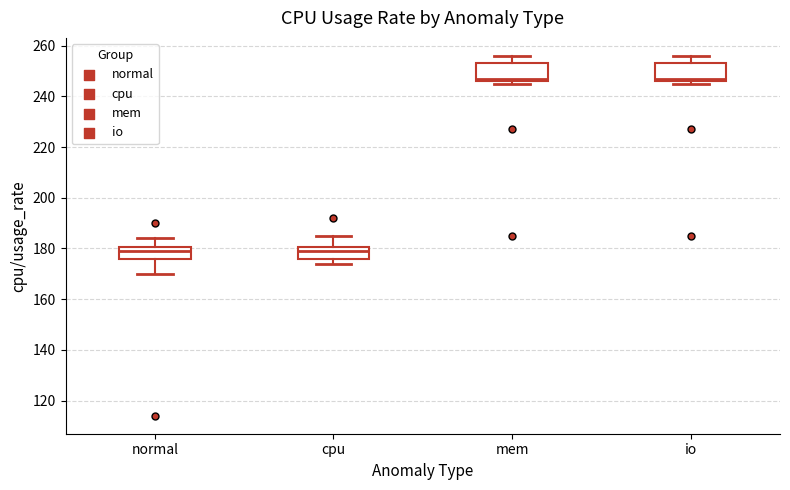

Reading left to right, transcribe this box plot: for each box, give where its median line is, the range the box spans, and where its two whiskers end, as read against the y-axis. The values are not printed on the chart, so give them approximately, as read against the axis.

normal: median 180 (just below the box's upper edge), box 176 to 180, whiskers 170 to 184
cpu: median 180 (just below the box's upper edge), box 176 to 180, whiskers 174 to 186
mem: median 248, box 246 to 254, whiskers 246 (just below the box's lower edge) to 256
io: median 248, box 246 to 254, whiskers 246 (just below the box's lower edge) to 256